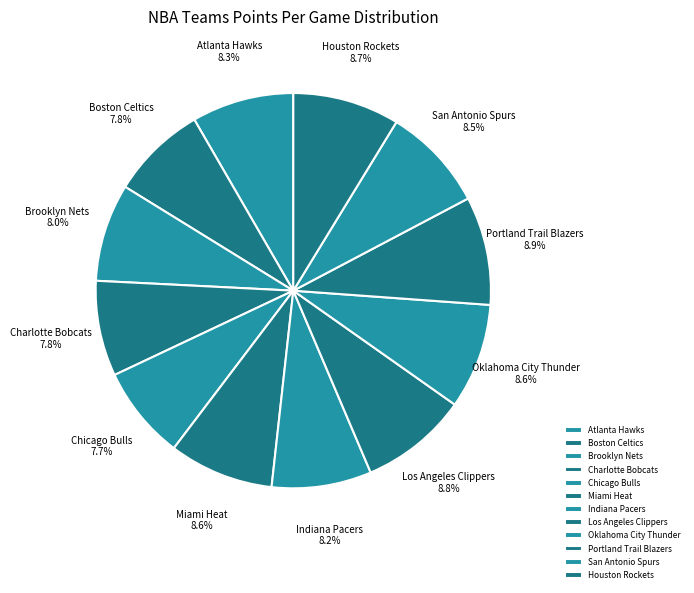

Do Los Angeles Clippers and Portland Trail Blazers together represent more than half of the pie?

No